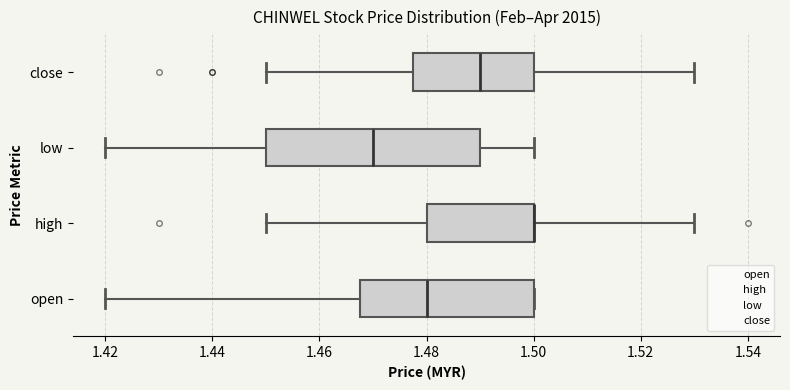

Reading bottom to top, read every box against the x-axis: the position of its median line, the range the box covers, and the ends of its whiskers. The values are not printed on the chart, so give them approximately, as read against the axis.

open: median 1.480, box 1.468 to 1.500, whiskers 1.420 to 1.500
high: median 1.500 (drawn on the box's right edge), box 1.480 to 1.500, whiskers 1.450 to 1.530
low: median 1.470, box 1.450 to 1.490, whiskers 1.420 to 1.500
close: median 1.490, box 1.478 to 1.500, whiskers 1.450 to 1.530